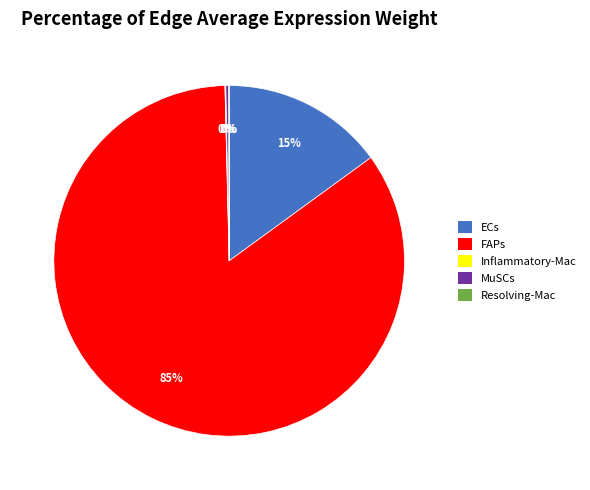

To the nearest percent, what is the average slice percentage?

20%